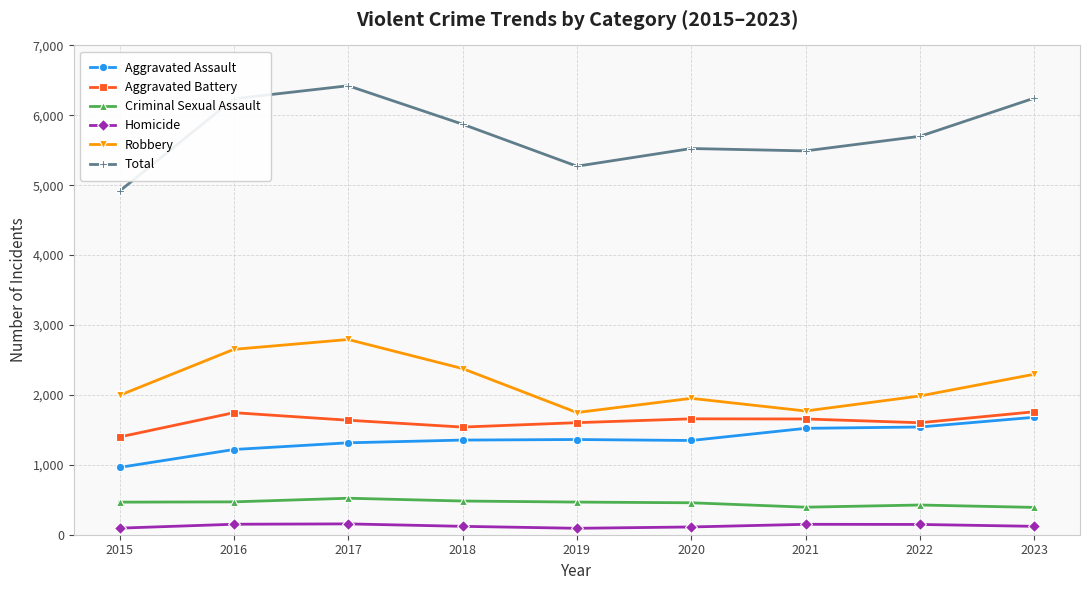

What is the total value across all series at 2021?

10982